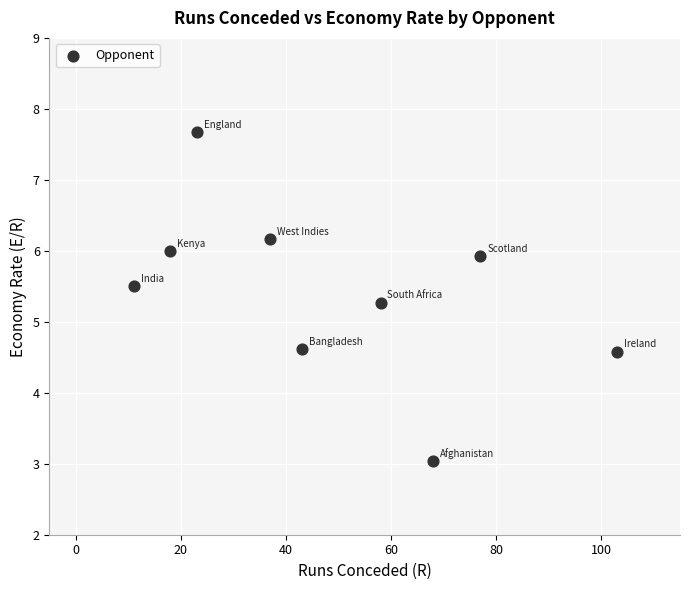

What is the range of Y values (max minus min)?

4.6